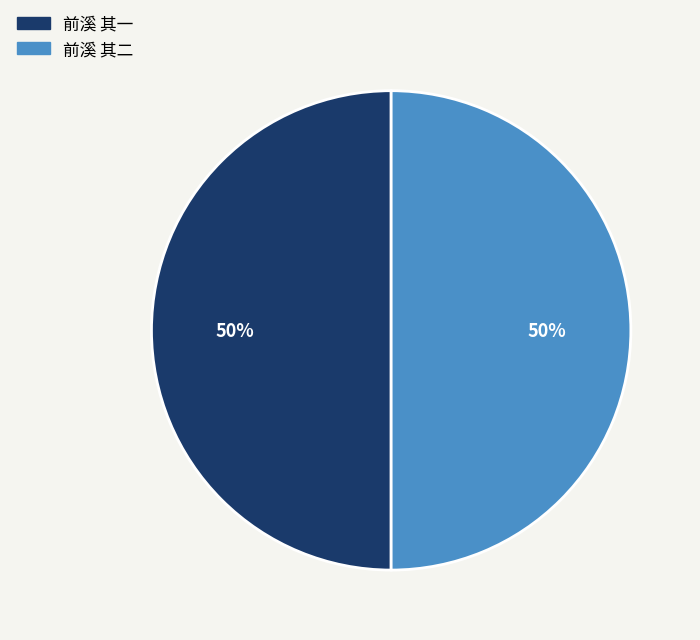

How many slices are in this pie chart?

2